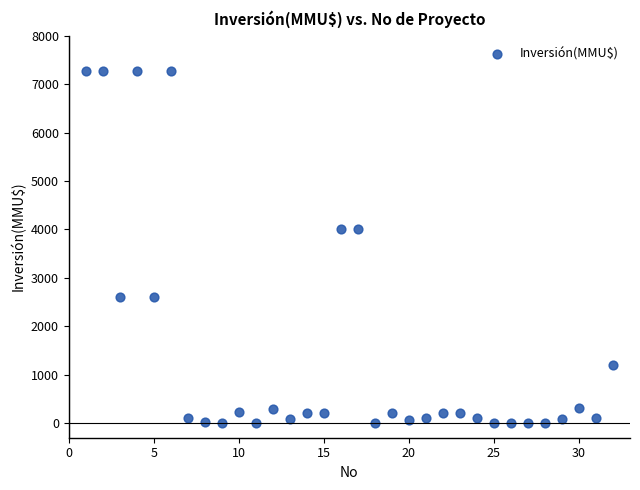

What is the range of Y values (max minus min)?

7263